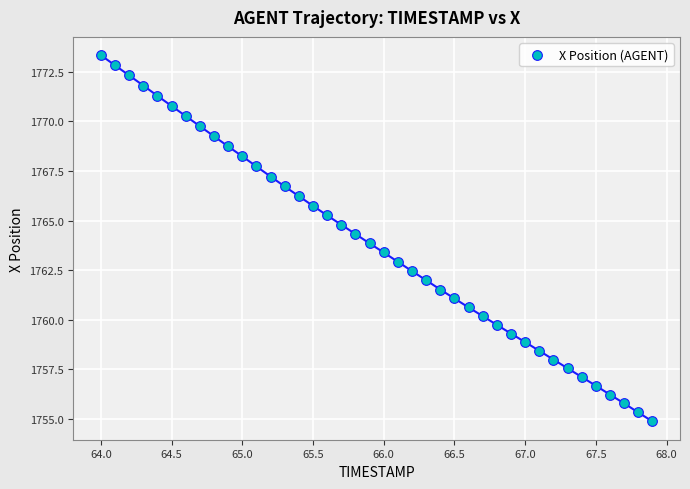

What is the range of Y values (max minus min)?

18.5